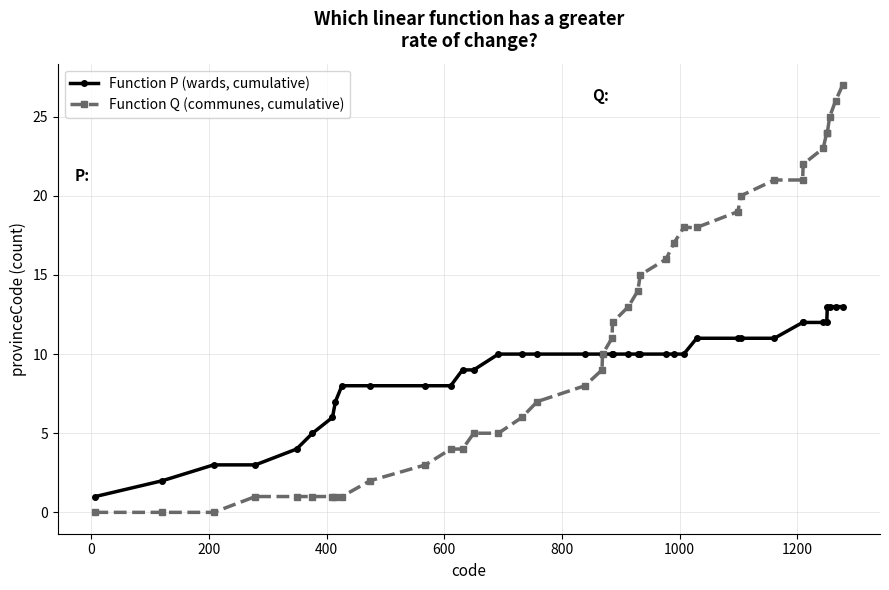

Rank the series by their maximum value, from lowest to highest.

Function P (wards, cumulative), Function Q (communes, cumulative)